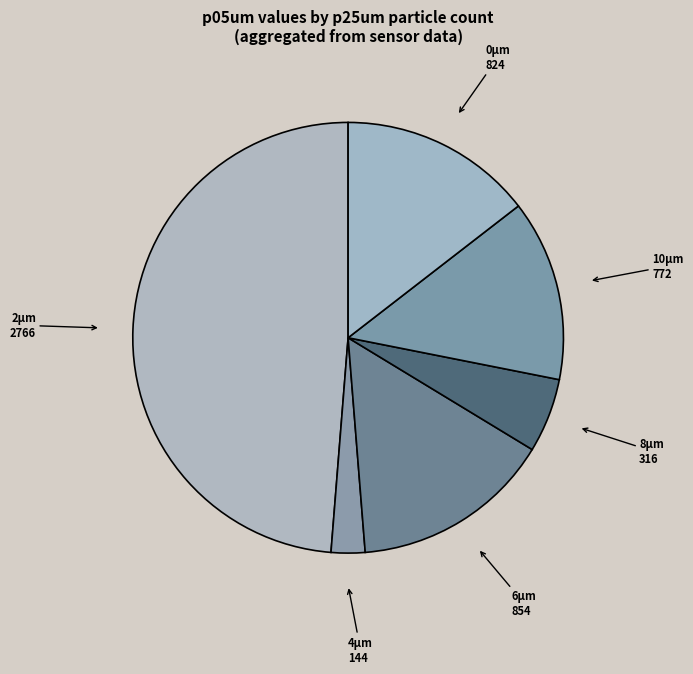

How many segments does this pie chart have?

6